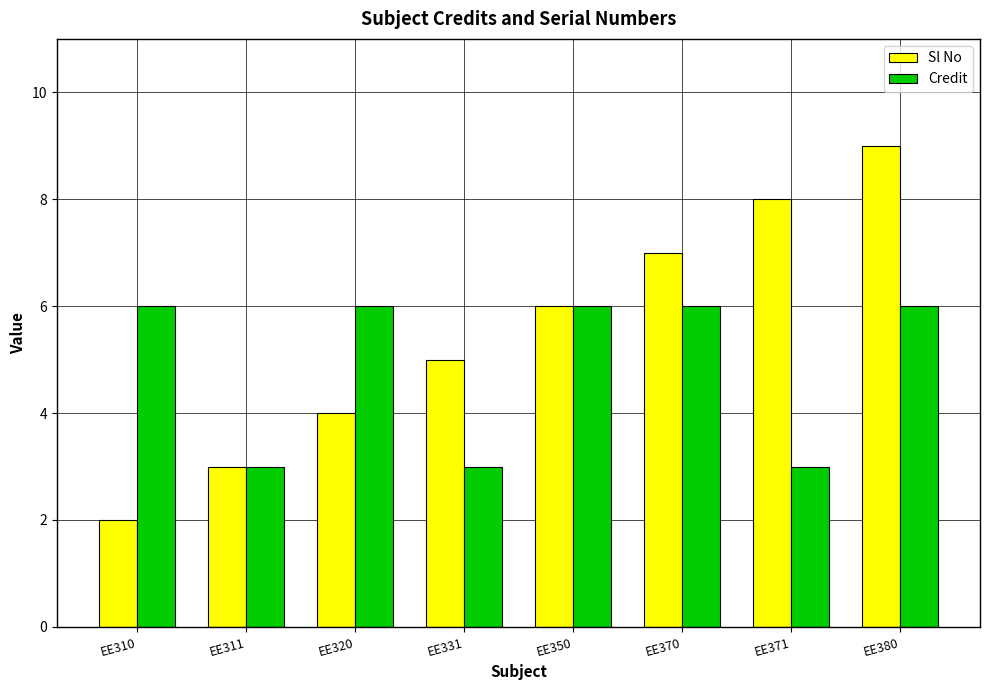

Which series has the largest range (max minus min)?

Sl No